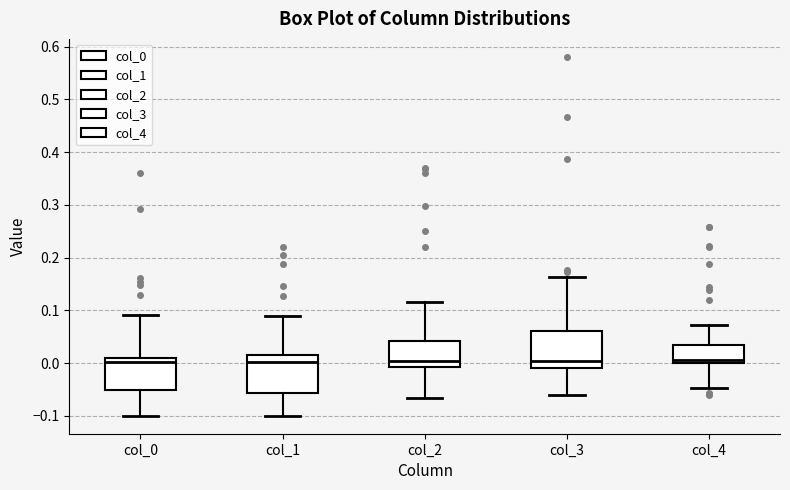

Reading left to right, transcribe this box plot: for each box, give where its median line is, the range the box spans, and where its two whiskers end, as read against the y-axis. The values are not printed on the chart, so give them approximately, as read against the axis.

col_0: median 0.00, box -0.05 to 0.01, whiskers -0.10 to 0.09
col_1: median 0.00, box -0.06 to 0.01, whiskers -0.10 to 0.09
col_2: median 0.00, box -0.01 to 0.04, whiskers -0.07 to 0.12
col_3: median 0.00, box -0.01 to 0.06, whiskers -0.06 to 0.16
col_4: median 0.01, box 0.00 to 0.03, whiskers -0.05 to 0.07